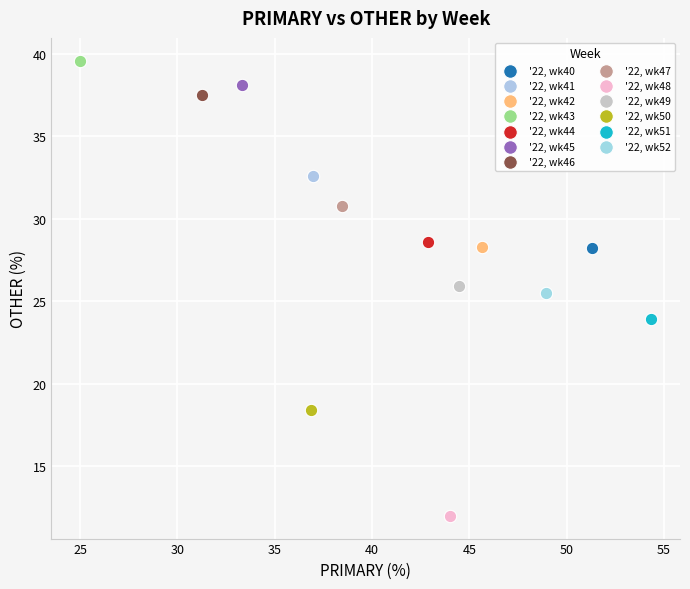

Which series reaches the maximum Y coordinate?

'22, wk43